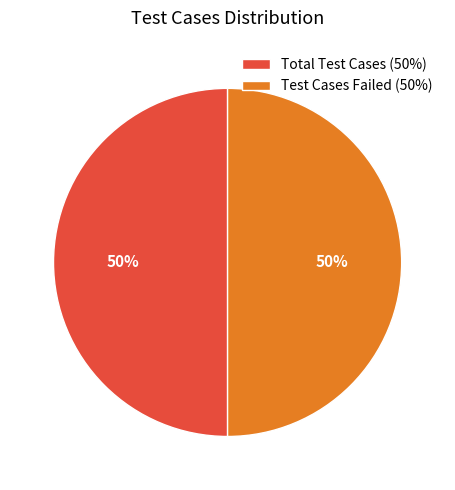

Approximately how many times larger is the value at Test Cases Failed (50%) compared to Total Test Cases (50%)?

1.0